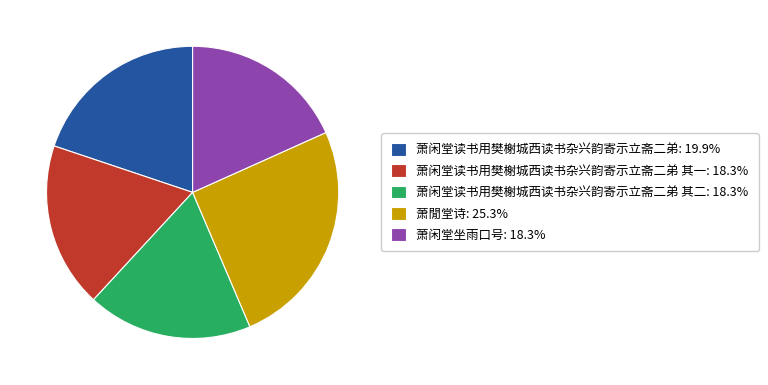

Does any single category account for the majority?

No